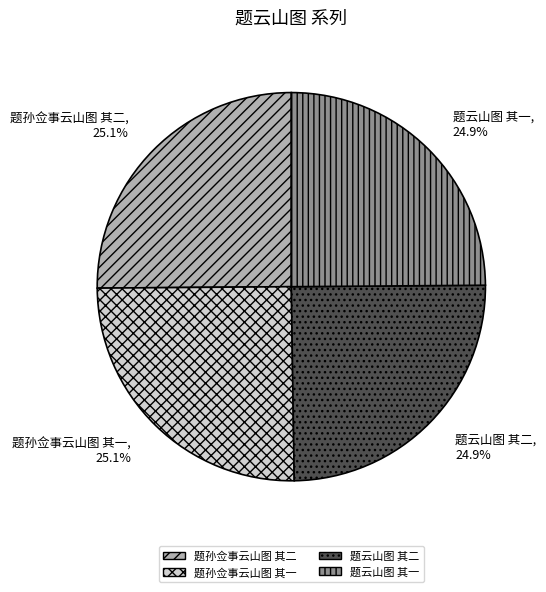

True or false: 题孙佥事云山图 其二 accounts for 40% of the total.

False